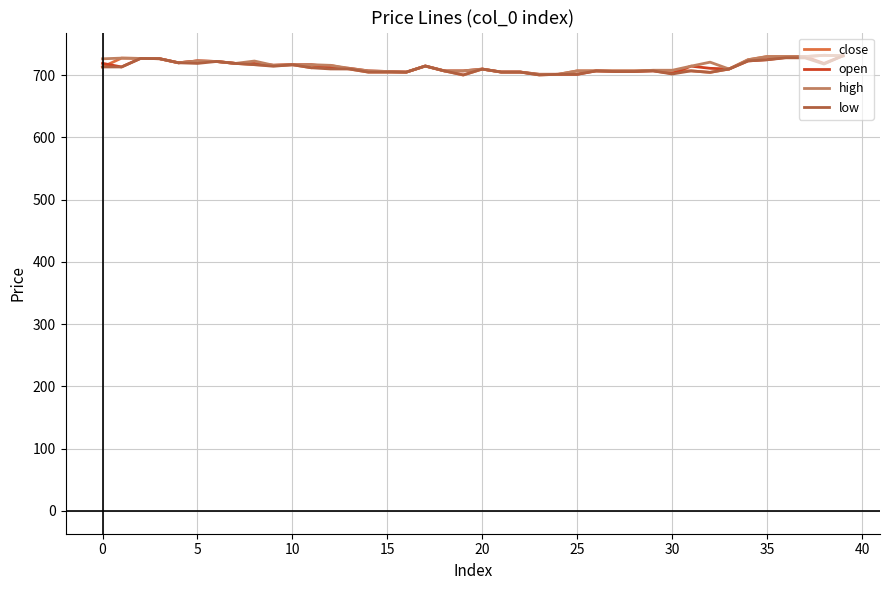

What is the minimum value shown in the chart?

700.4